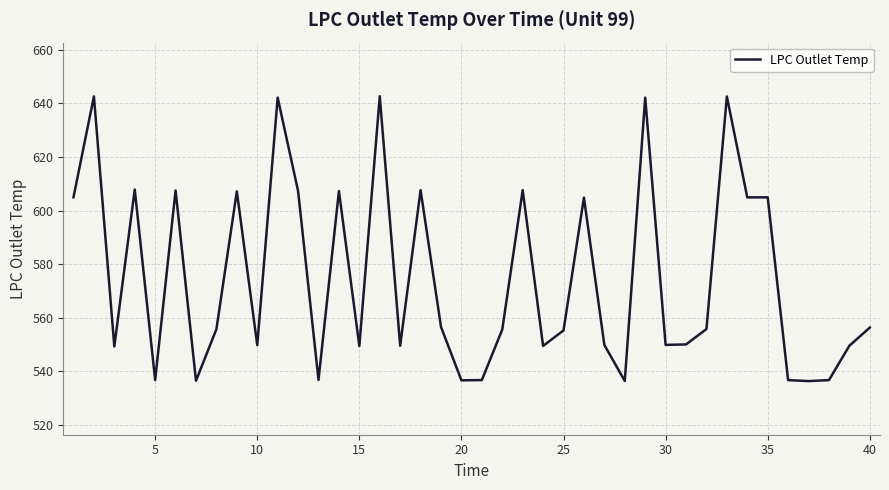

What is the greatest value displayed?

642.6